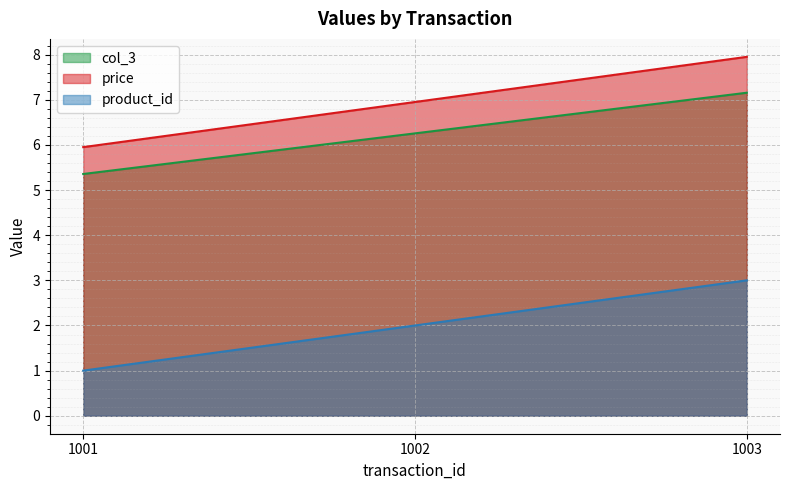

List the labels in order of price value, largest first.

1003, 1002, 1001